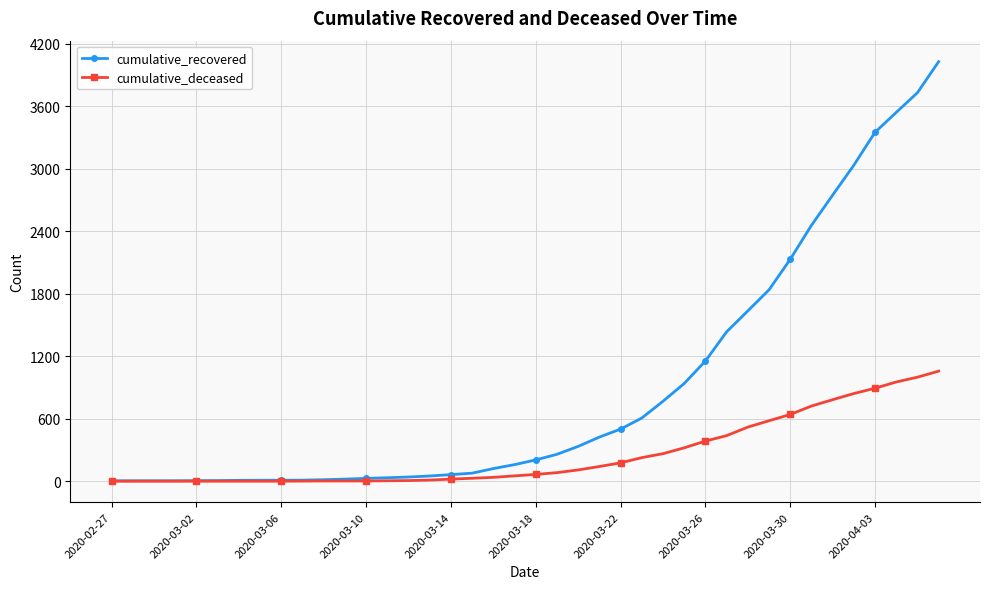

Which series has the largest range (max minus min)?

cumulative_recovered